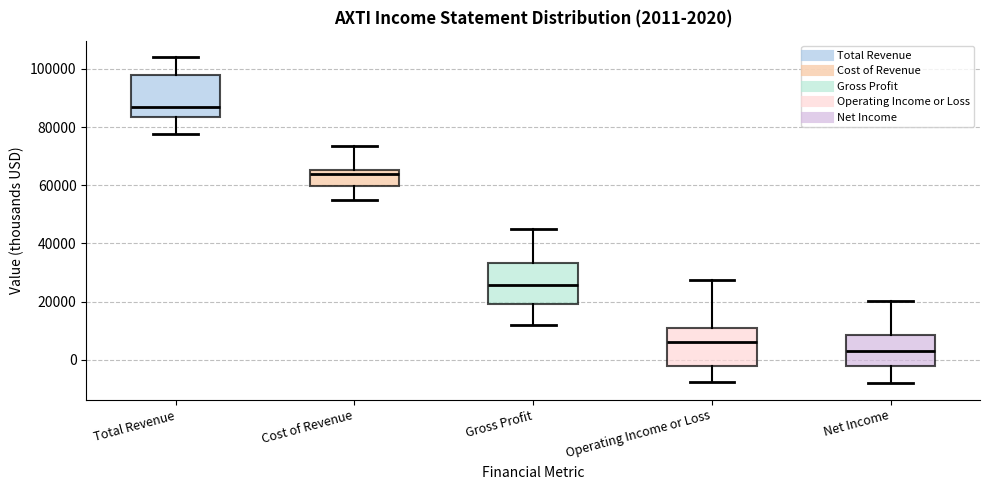

Which box has the highest median line?

Total Revenue